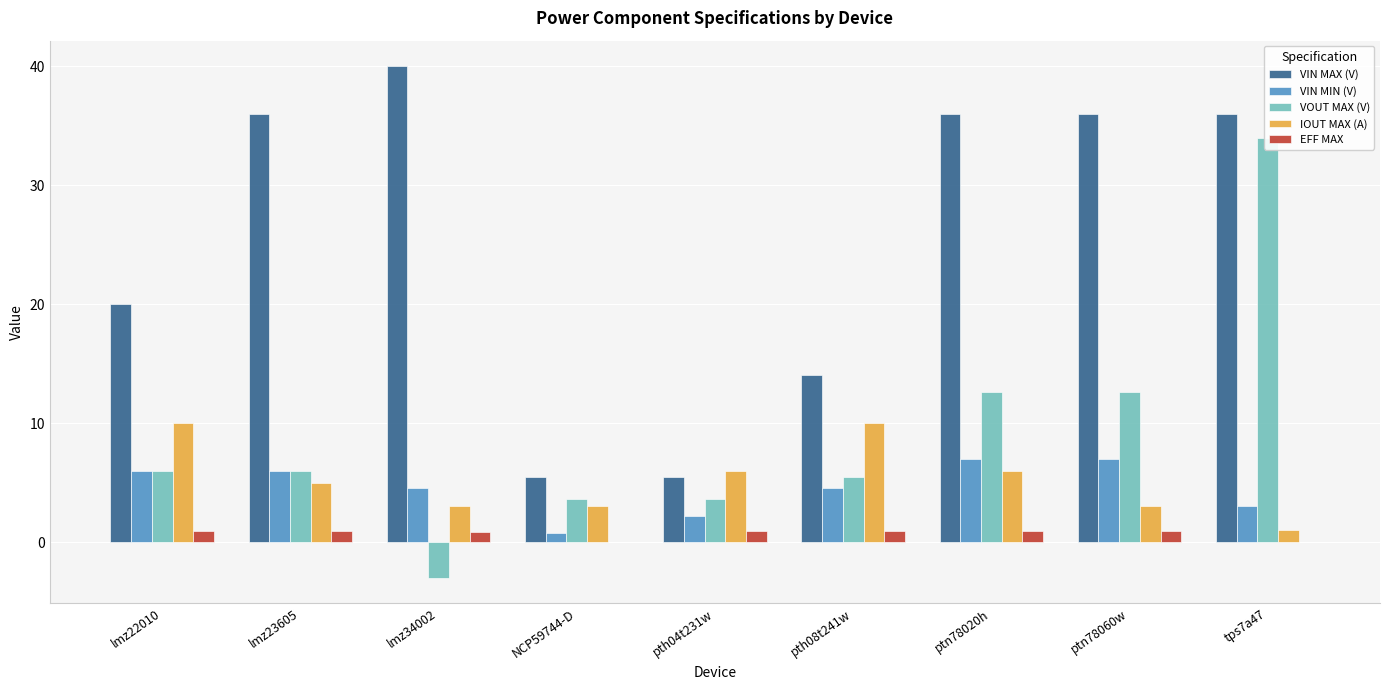

What is the label of the 3rd bar from the left?

lmz34002